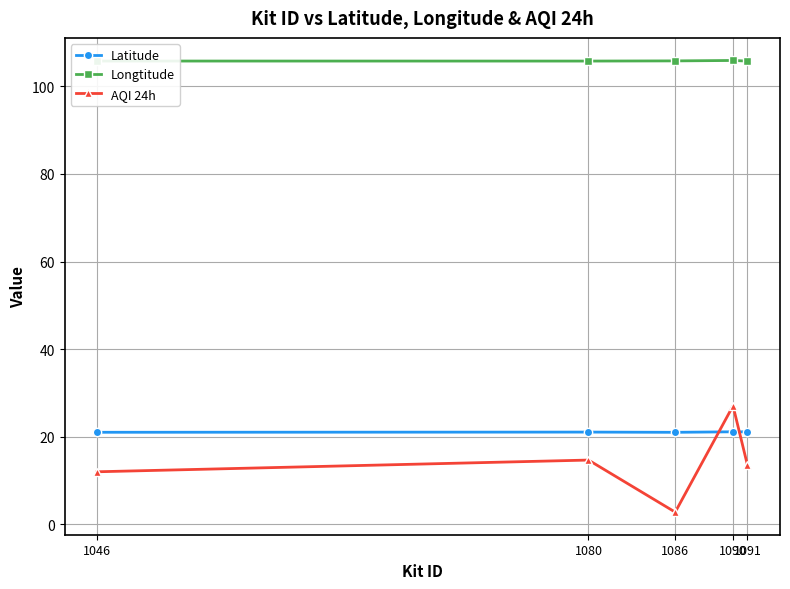

True or false: Longtitude has a value of 105.8 at 1091.

True